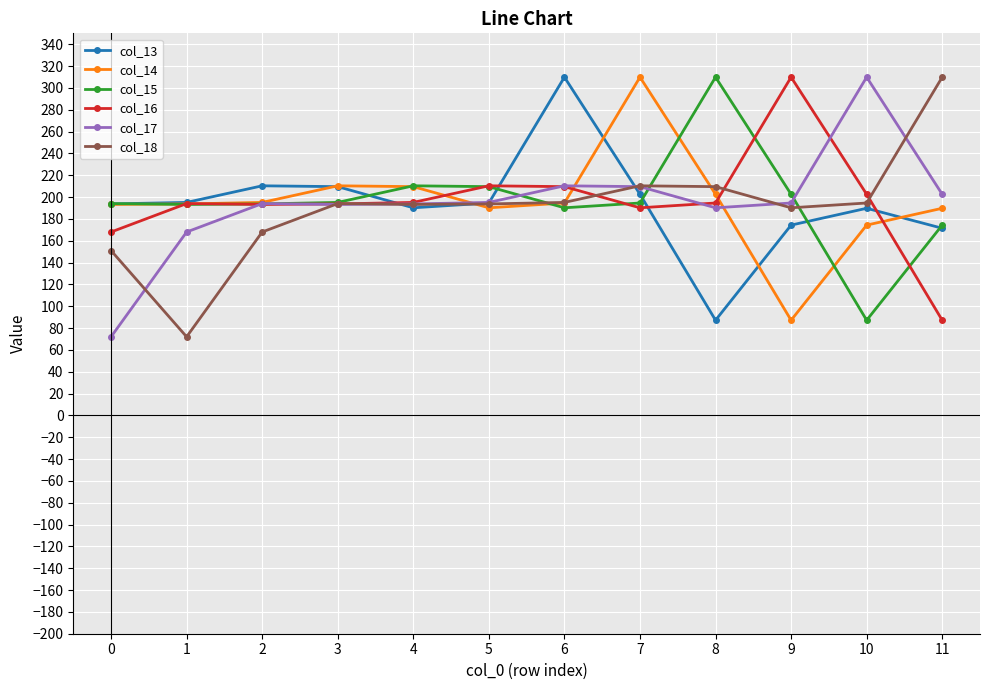

Is this an area chart (filled region under the line)?

No